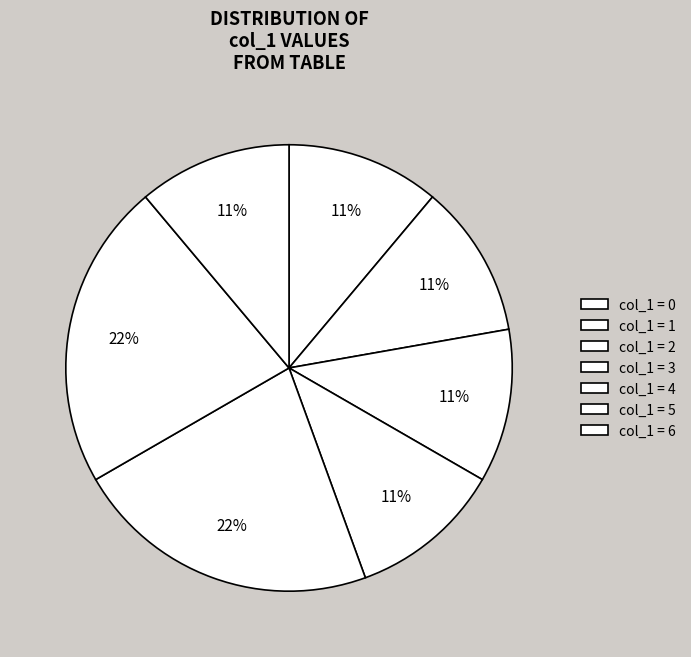

Which slice is the largest?

6